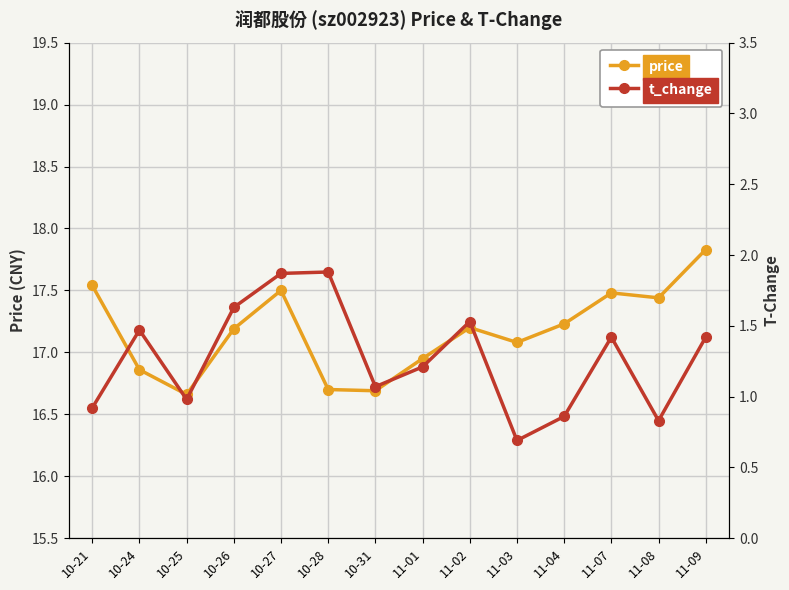

List the series in order of their peak value, highest first.

price, t_change